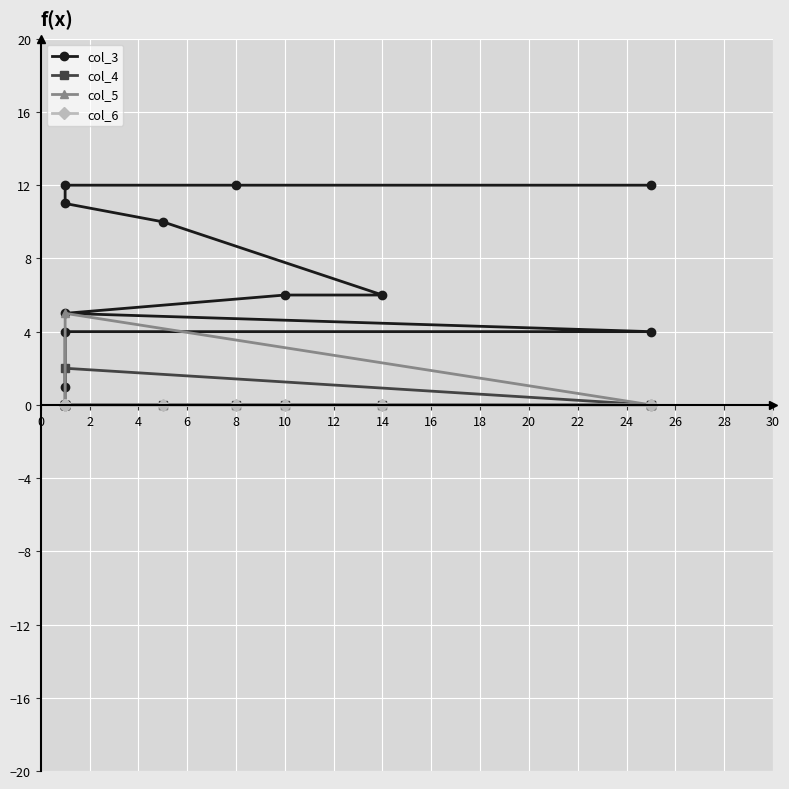

What are all the series names shown in the legend?

col_3, col_4, col_5, col_6